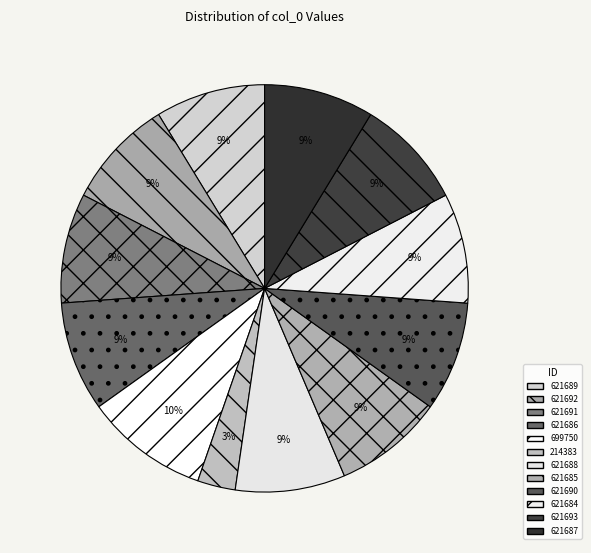

Count the number of slices in the pie.

12